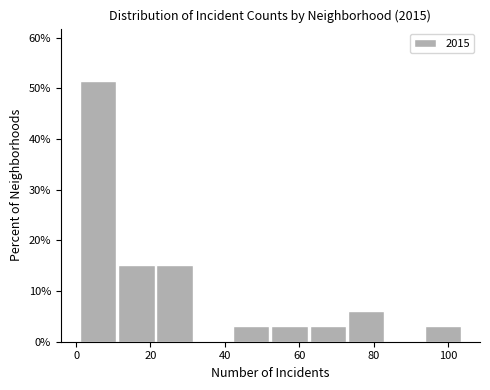

Which range on the x-axis has the tallest bar?

2 to 12